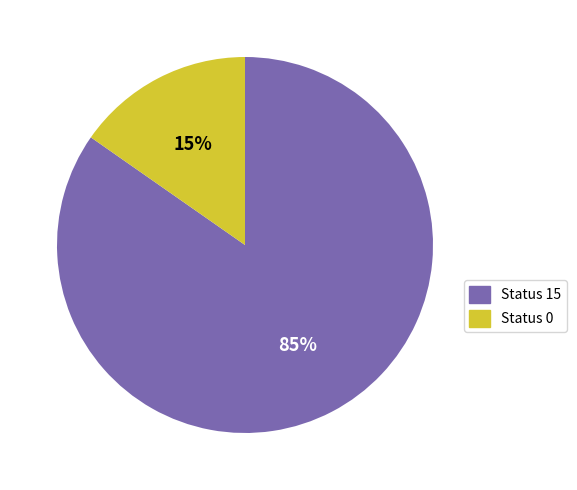

Does any single category account for the majority?

Yes